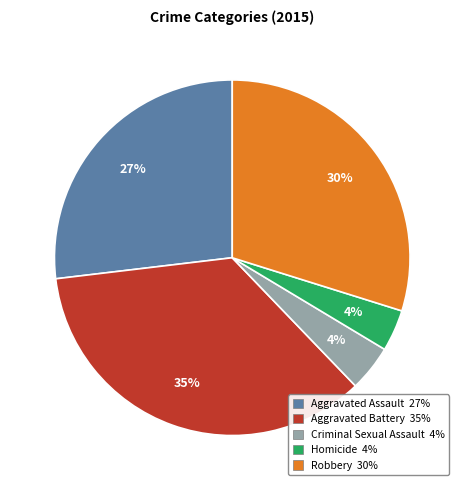

To the nearest percent, what is the combined percentage of Homicide and Criminal Sexual Assault?

8%